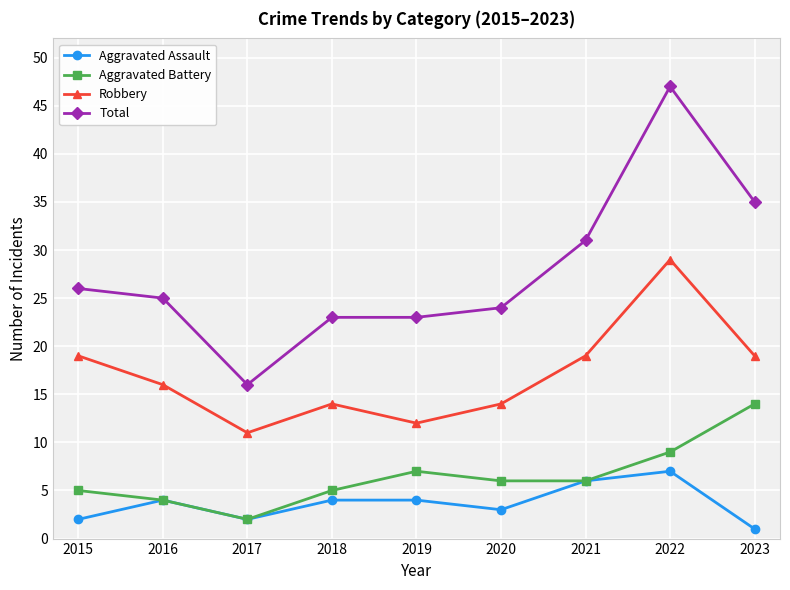

At which category is the sum across all series the highest?

2022